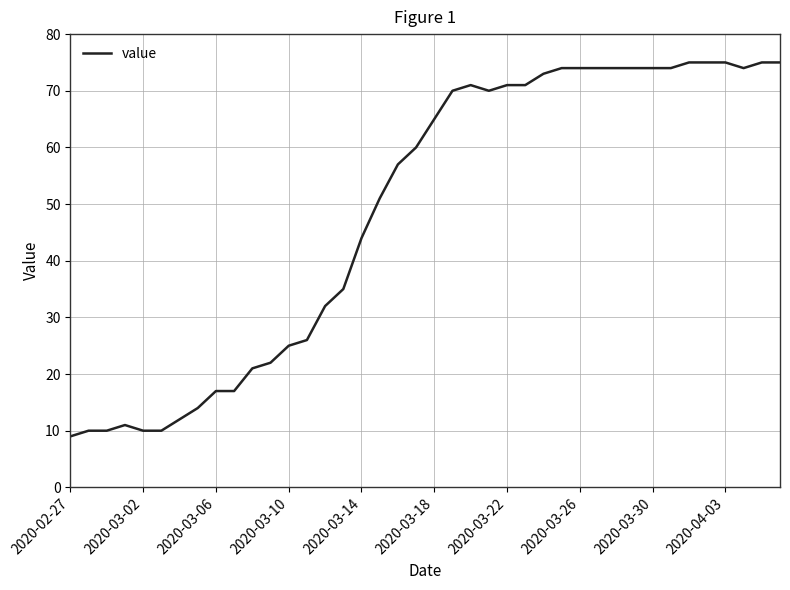

What is the difference between the maximum and minimum values?

66